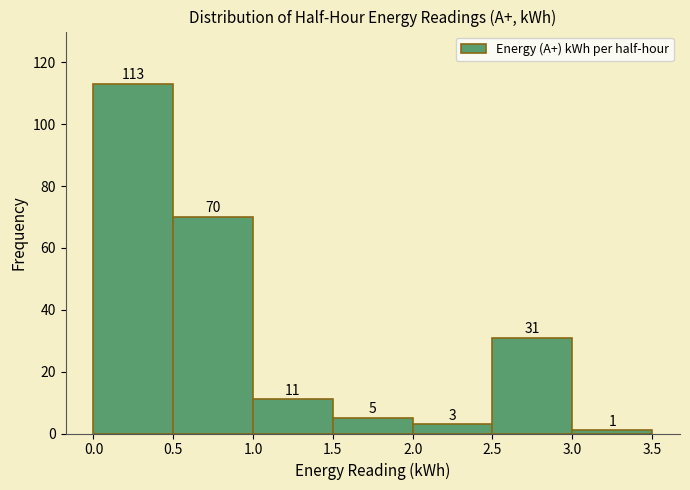

Which range on the x-axis has the tallest bar?

0.0 to 0.5